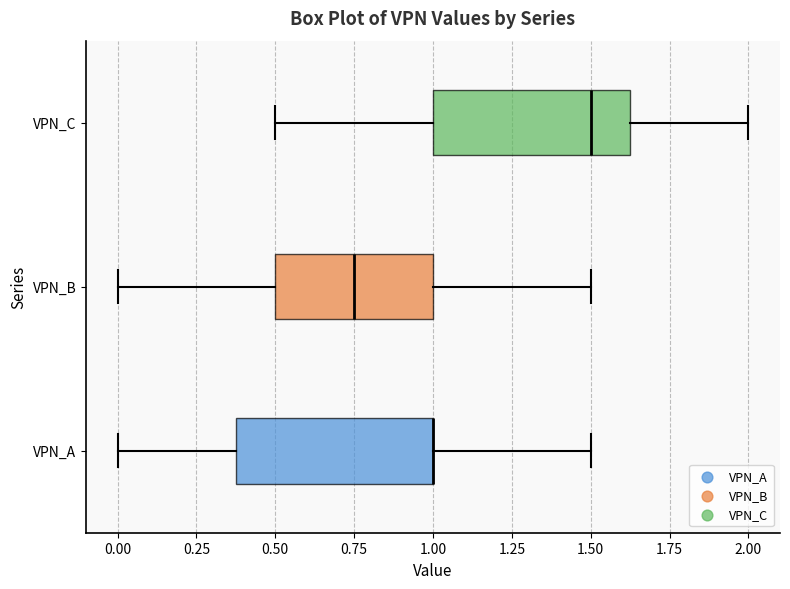

Reading bottom to top, read every box against the x-axis: the position of its median line, the range the box covers, and the ends of its whiskers. The values are not printed on the chart, so give them approximately, as read against the axis.

VPN_A: median 1.00 (drawn on the box's right edge), box 0.40 to 1.00, whiskers 0.00 to 1.50
VPN_B: median 0.75, box 0.50 to 1.00, whiskers 0.00 to 1.50
VPN_C: median 1.50, box 1.00 to 1.65, whiskers 0.50 to 2.00